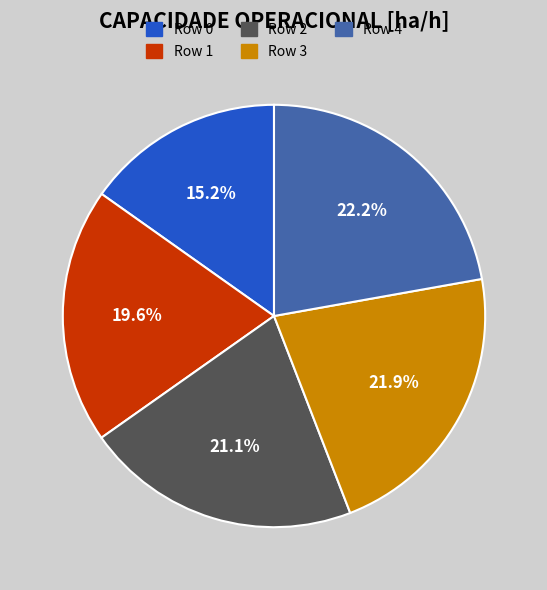

Is there any slice that represents more than half of the pie?

No